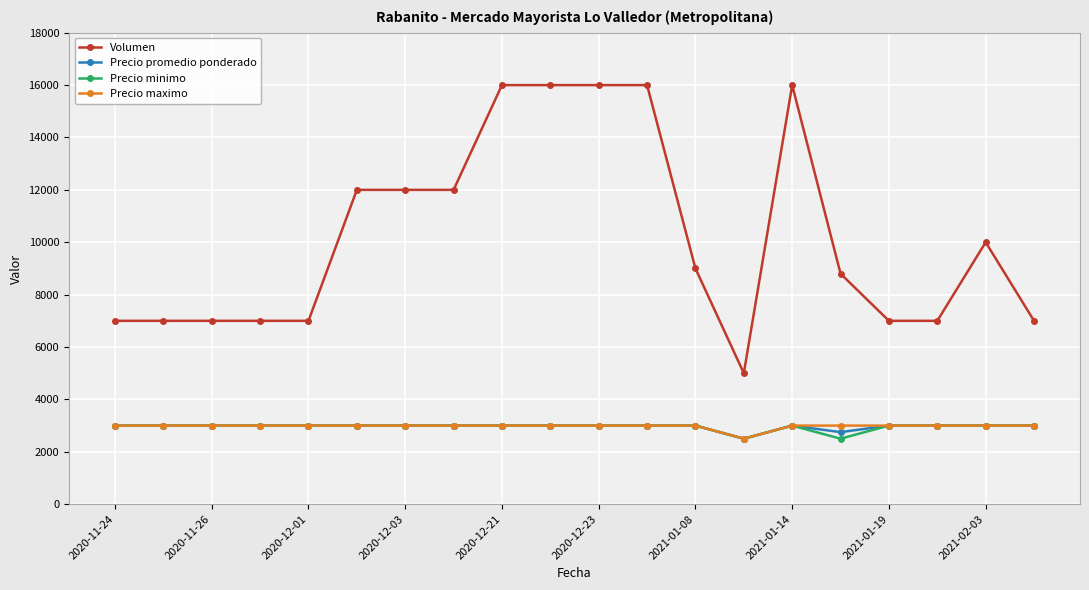

What is the lowest value of the Precio minimo series?

2500